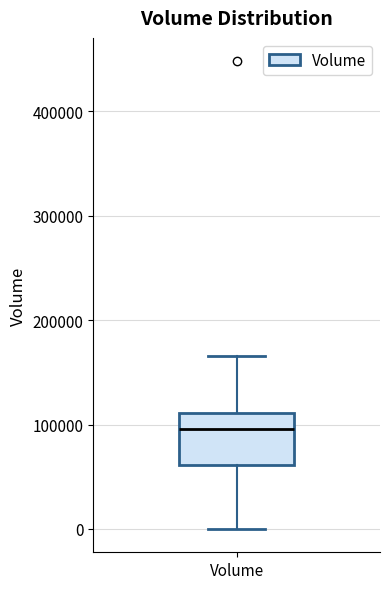

Where does the median line of the box for Volume sit on the y-axis? The values are not printed on the chart, so give them approximately, as read against the axis.

100000